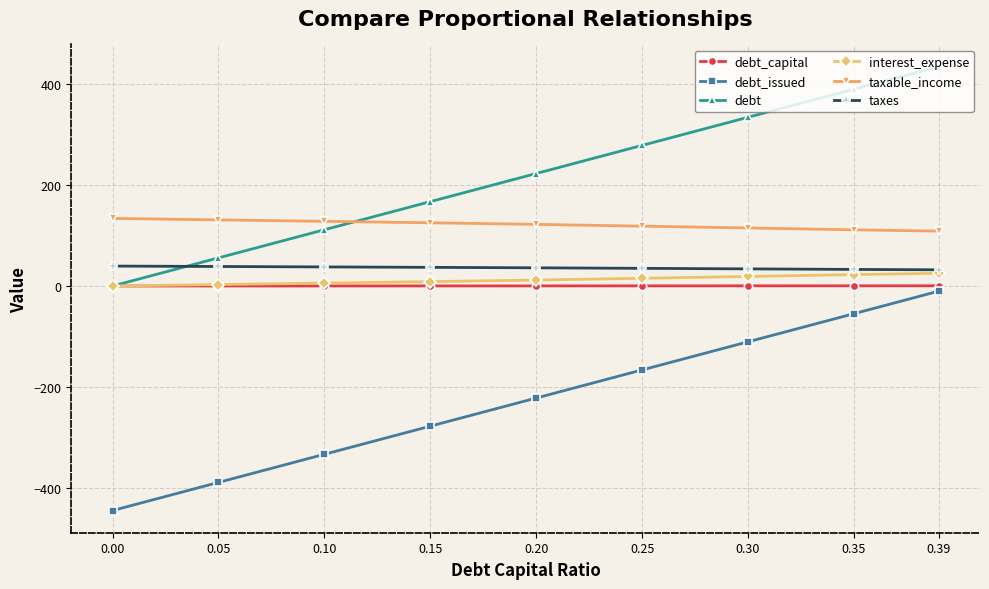

Is the value of taxable_income at 0.05 greater than the value of debt_issued at 0.15?

Yes